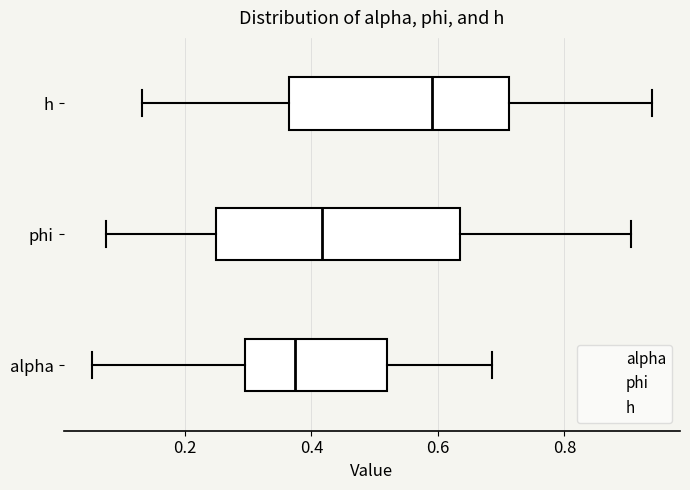

Which box has the furthest to the left median line?

alpha